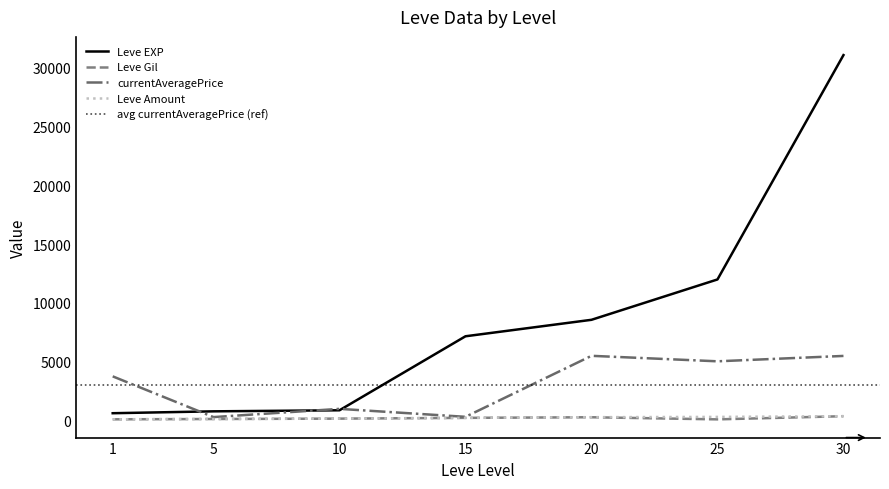

Reading right to left, what are all the values shown in this chart?

Leve EXP: 31070	12000	8570	7170	880	790	630
Leve Gil: 377	107	287	235	170	139	112
currentAveragePrice: 5500	5042	5509	323	1000	300	3763
Leve Amount: 377	316	293	235	170	139	113